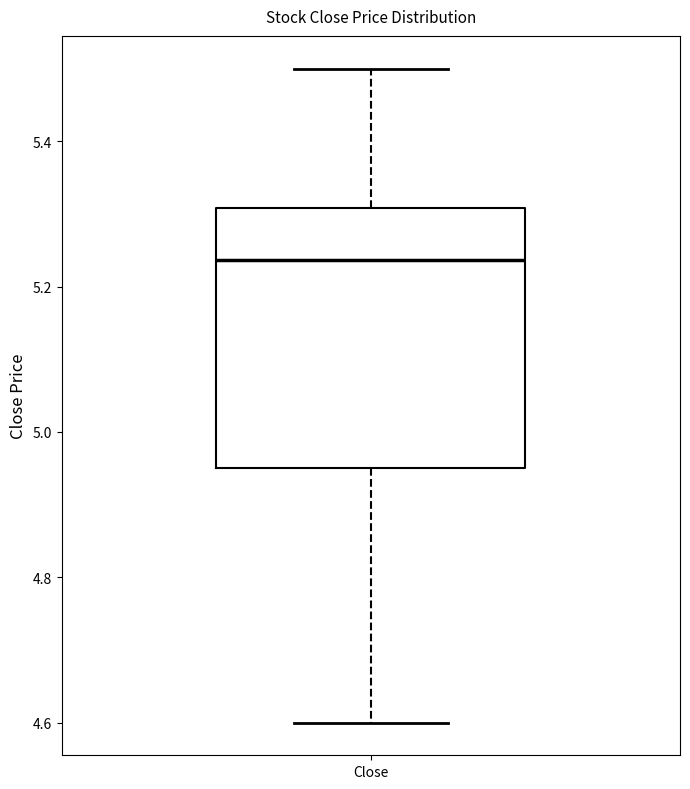

Transcribe this box plot: give where the median line is, the range the box spans, and where the two whiskers end, as read against the y-axis. The values are not printed on the chart, so give them approximately, as read against the axis.

median 5.24, box 4.96 to 5.30, whiskers 4.60 to 5.50